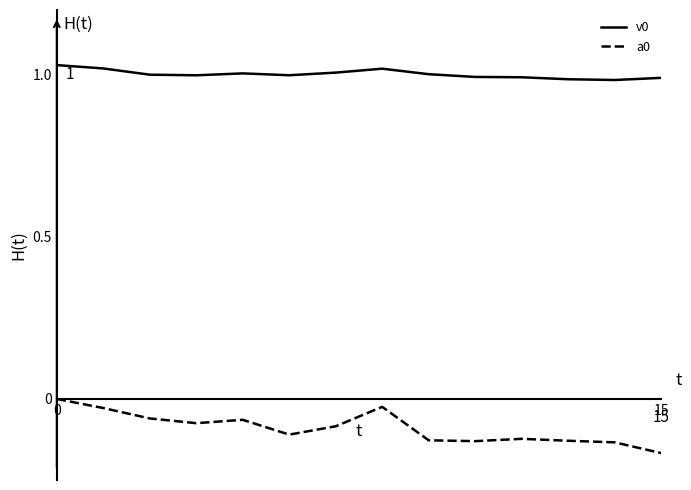

True or false: v0 and a0 cross at least once.

False